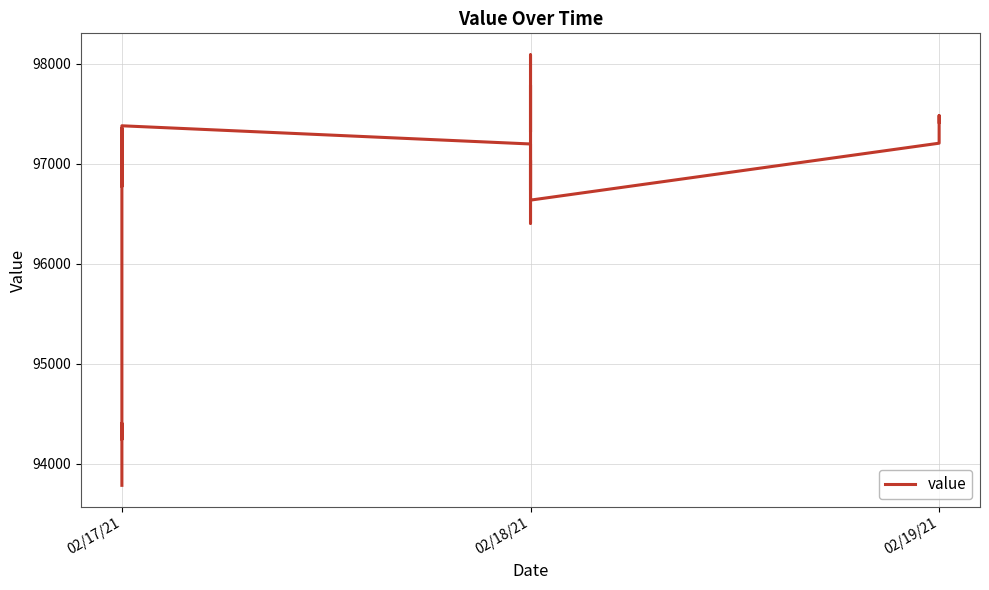

Is this an area chart (filled region under the line)?

No